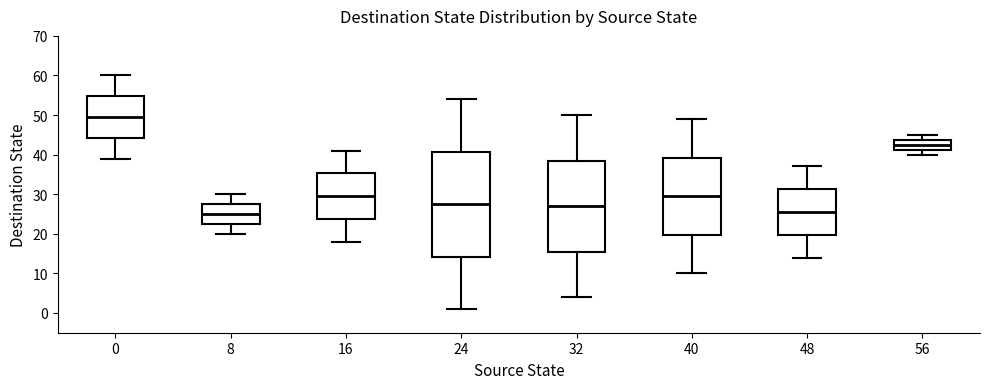

Reading left to right, transcribe this box plot: for each box, give where its median line is, the range the box spans, and where its two whiskers end, as read against the y-axis. The values are not printed on the chart, so give them approximately, as read against the axis.

0: median 50, box 44 to 55, whiskers 39 to 60
8: median 25, box 23 to 28, whiskers 20 to 30
16: median 30, box 24 to 35, whiskers 18 to 41
24: median 28, box 14 to 41, whiskers 1 to 54
32: median 27, box 16 to 39, whiskers 4 to 50
40: median 30, box 20 to 39, whiskers 10 to 49
48: median 26, box 20 to 31, whiskers 14 to 37
56: median 43, box 41 to 44, whiskers 40 to 45